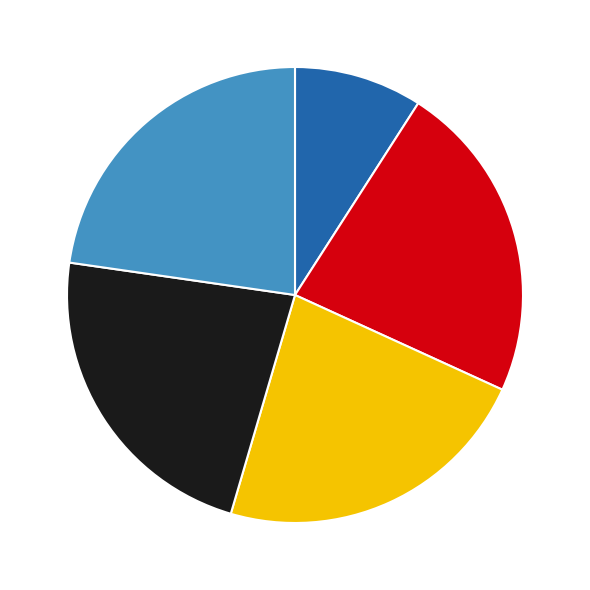

Is there any slice that represents more than half of the pie?

No